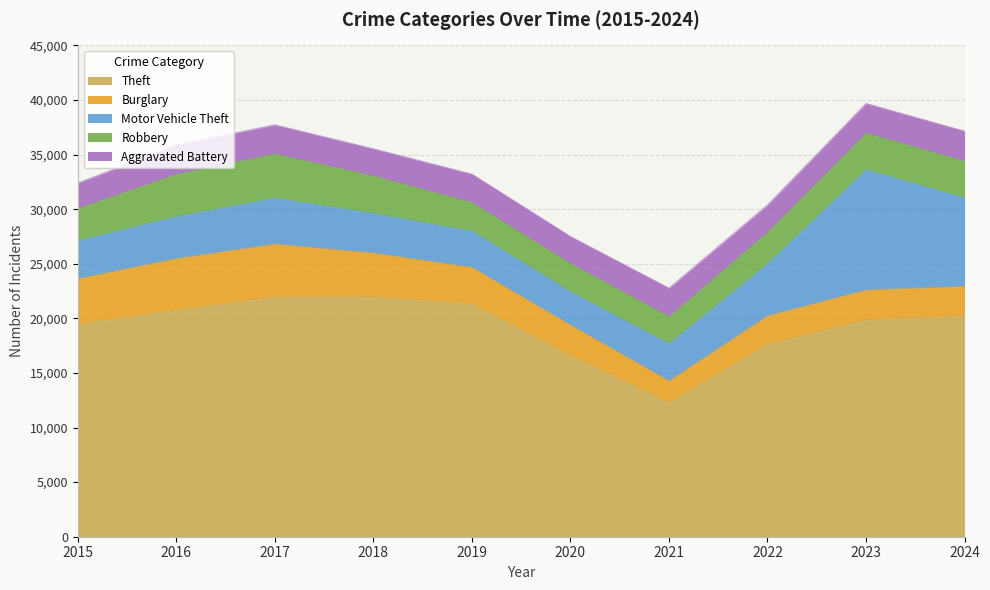

What is the value of the Motor Vehicle Theft point at the 3rd from the left?

4222